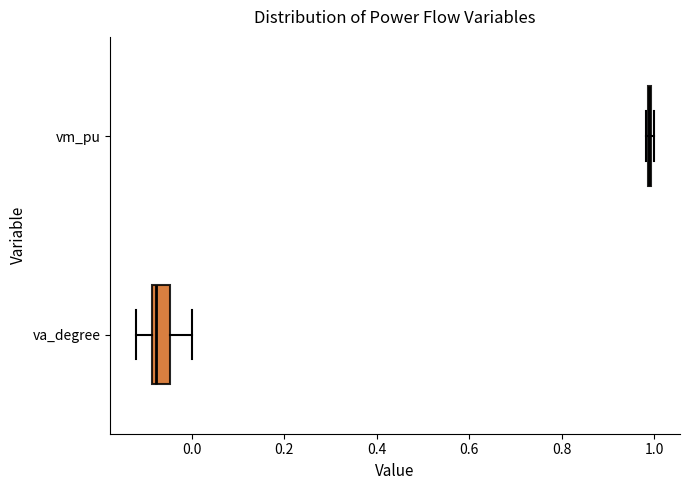

Reading bottom to top, read every box against the x-axis: the position of its median line, the range the box covers, and the ends of its whiskers. The values are not printed on the chart, so give them approximately, as read against the axis.

va_degree: median -0.08 (just right of the box's left edge), box -0.08 to -0.04, whiskers -0.12 to 0.00
vm_pu: box collapsed to a line at 0.98, whiskers 0.98 to 1.00